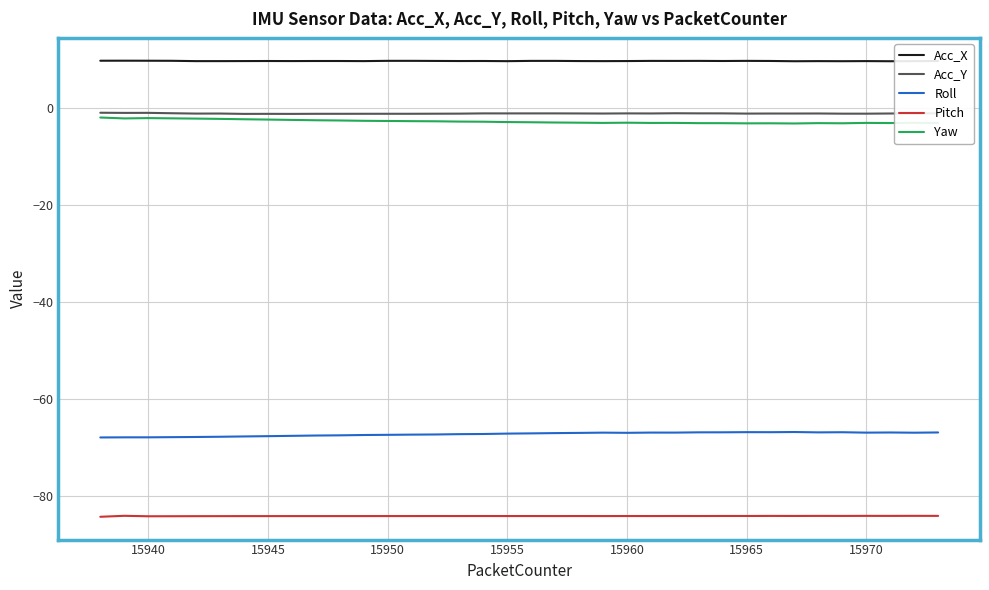

What is the minimum value for Acc_X?

9.7